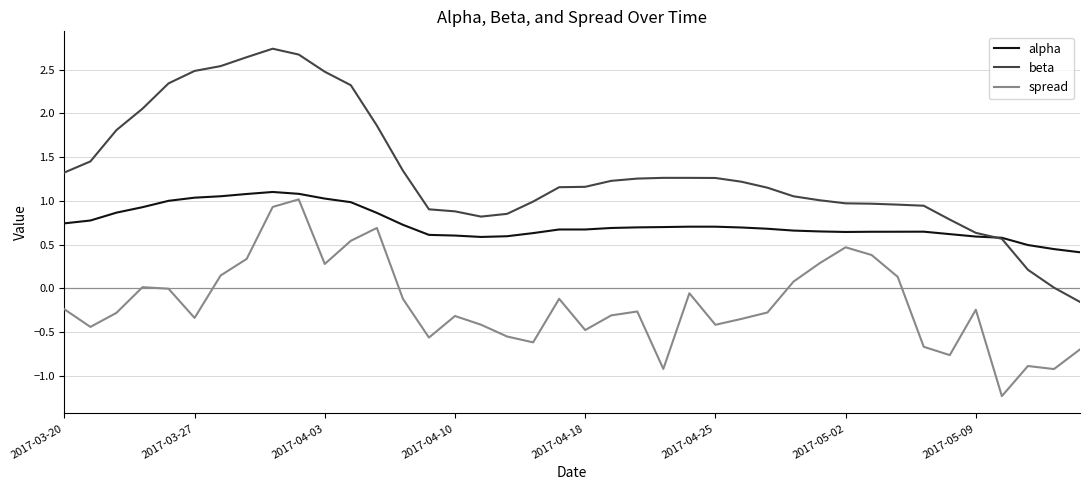

Rank the series by their average value, from highest to lowest.

beta, alpha, spread